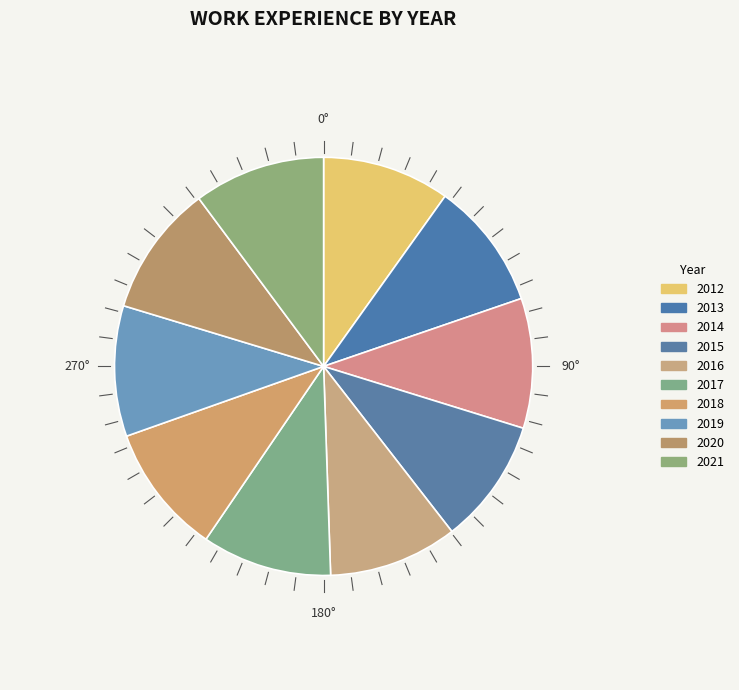

Between 2014 and 2013, which is larger?

2014